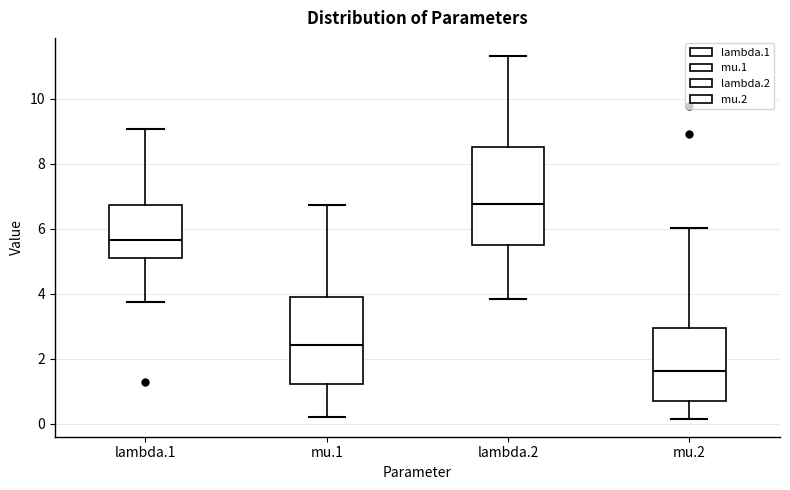

Where does the upper whisker of the box for lambda.1 end on the y-axis? The values are not printed on the chart, so give them approximately, as read against the axis.

9.0